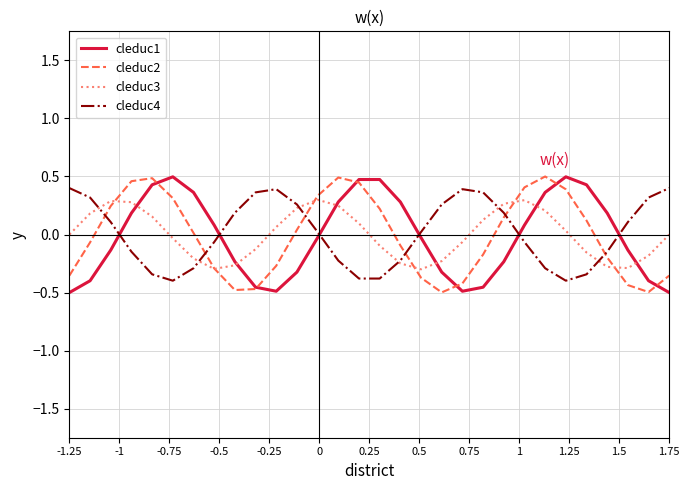

How many intersections are there between cleduc1 and cleduc4?

6